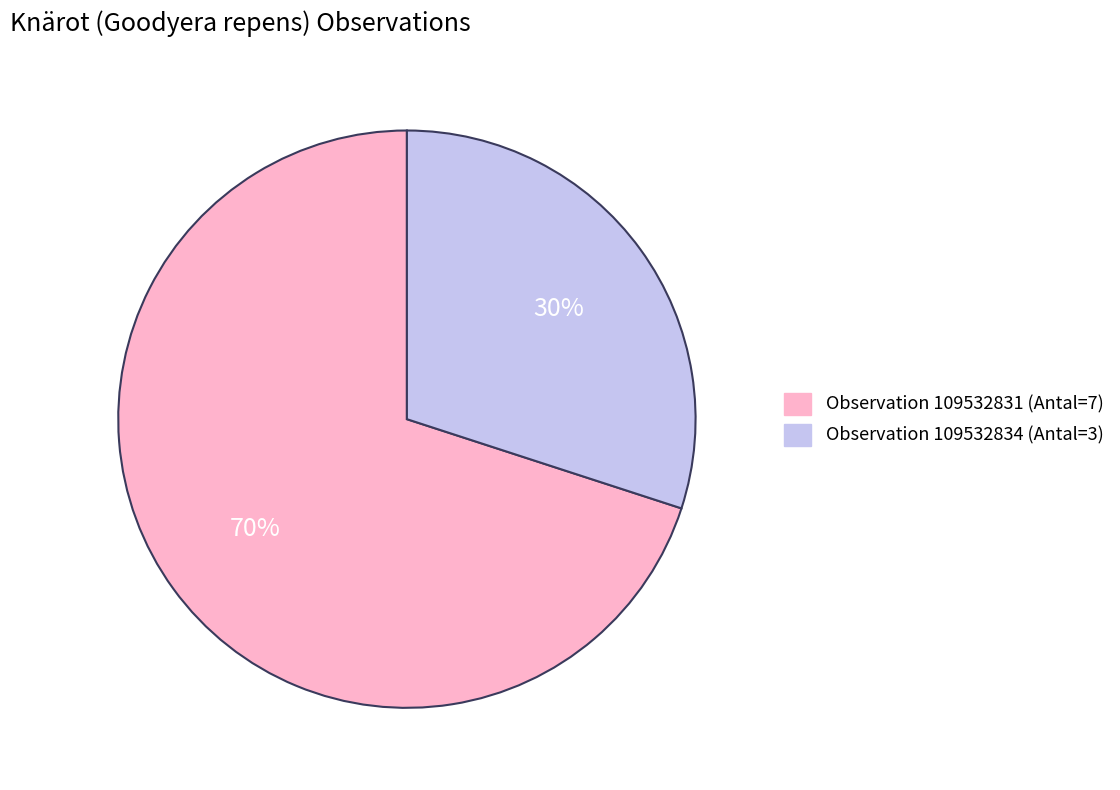

To the nearest percent, what is the average slice percentage?

50%